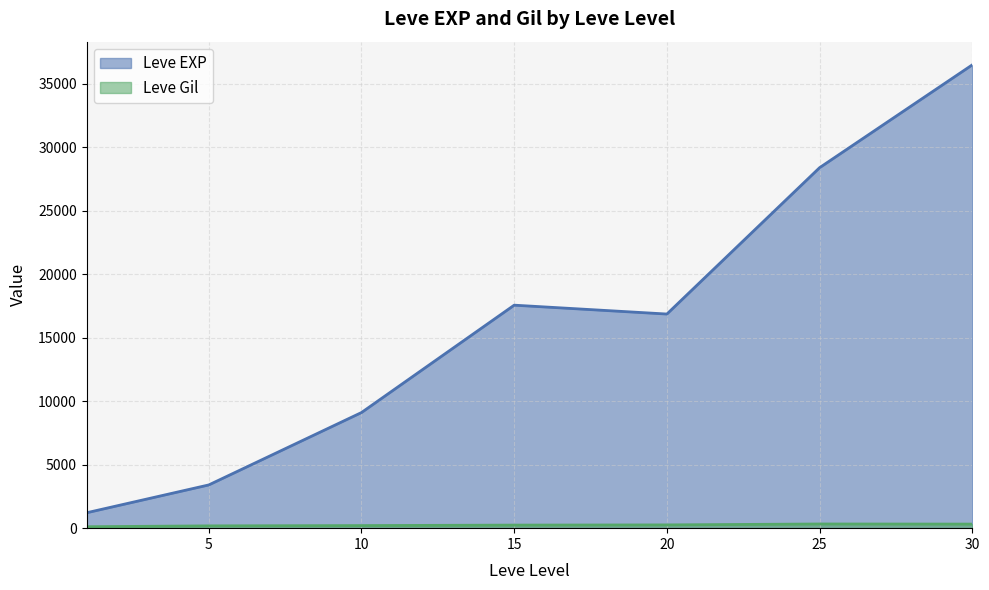

Where is the first local maximum for Leve EXP?

15